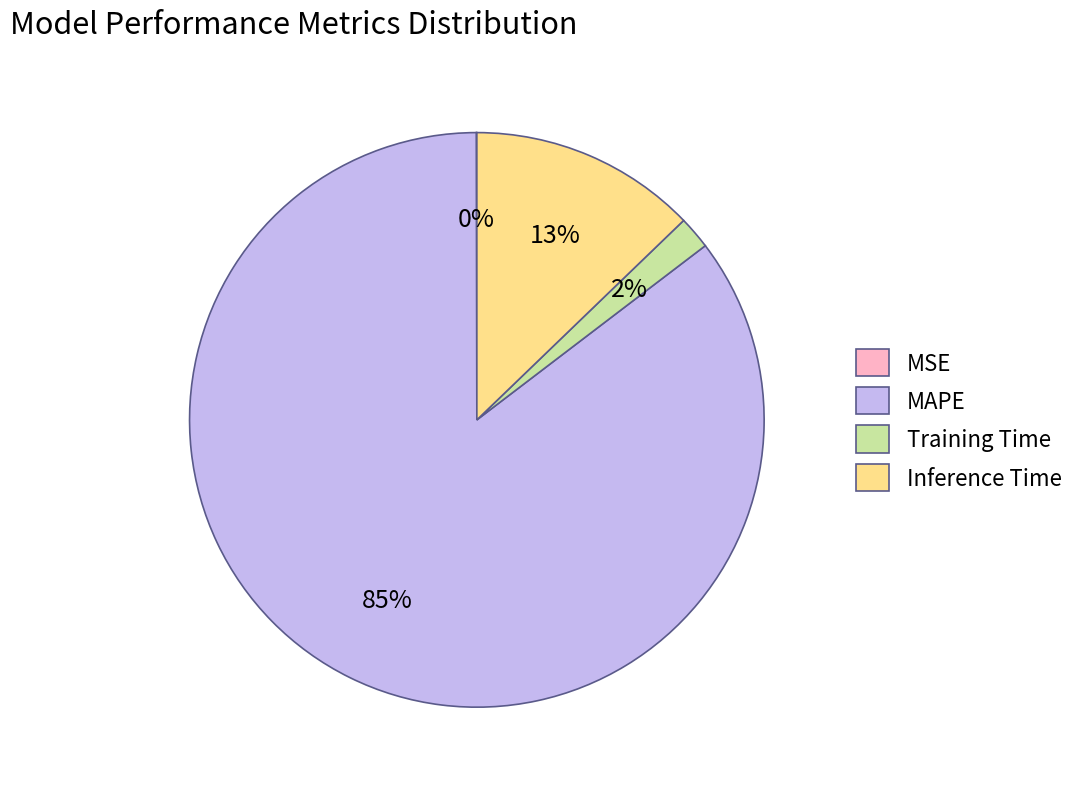

Does any single category account for the majority?

Yes